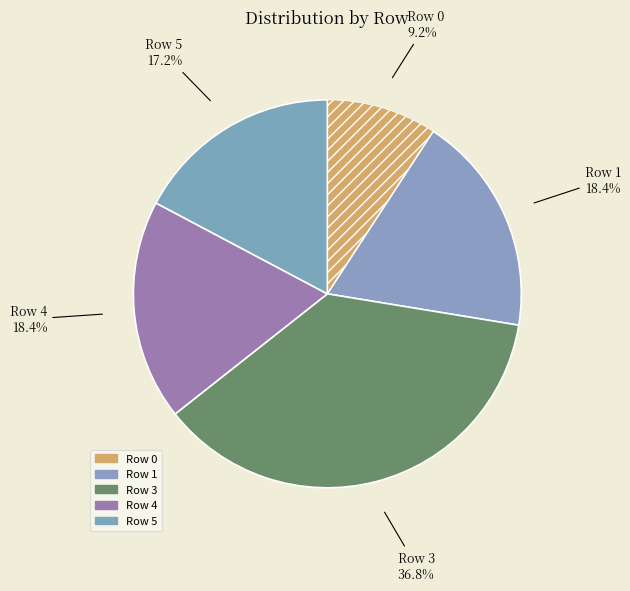

How many slices are in this pie chart?

5